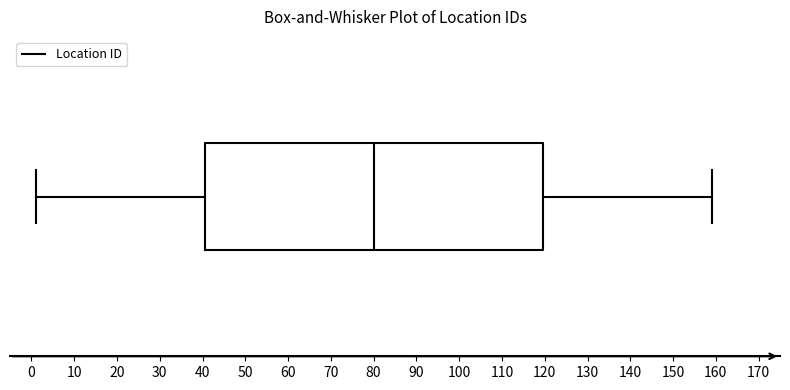

Transcribe this box plot: give where the median line is, the range the box spans, and where the two whiskers end, as read against the x-axis. The values are not printed on the chart, so give them approximately, as read against the axis.

median 80, box 41 to 120, whiskers 1 to 159